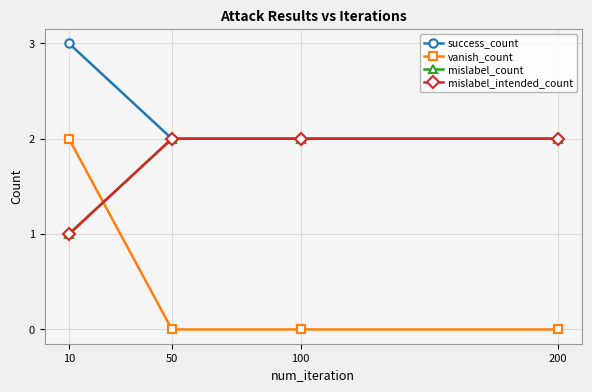

Is this an area chart (filled region under the line)?

No